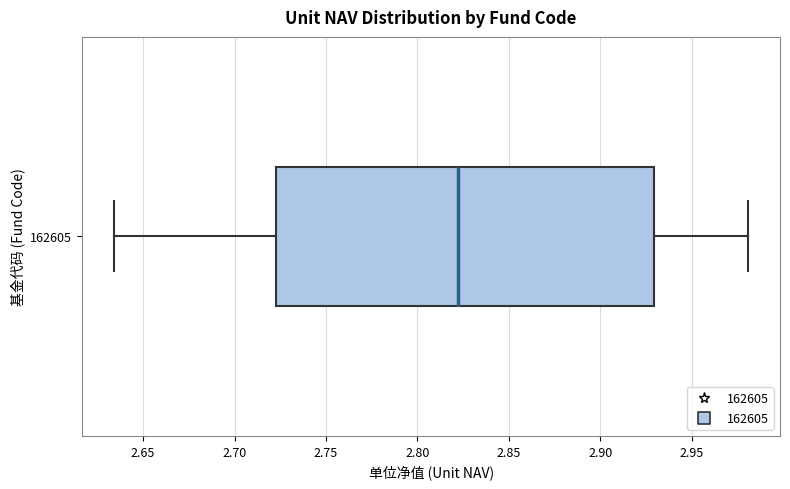

Transcribe this box plot: give where the median line is, the range the box spans, and where the two whiskers end, as read against the x-axis. The values are not printed on the chart, so give them approximately, as read against the axis.

median 2.825, box 2.725 to 2.930, whiskers 2.635 to 2.980